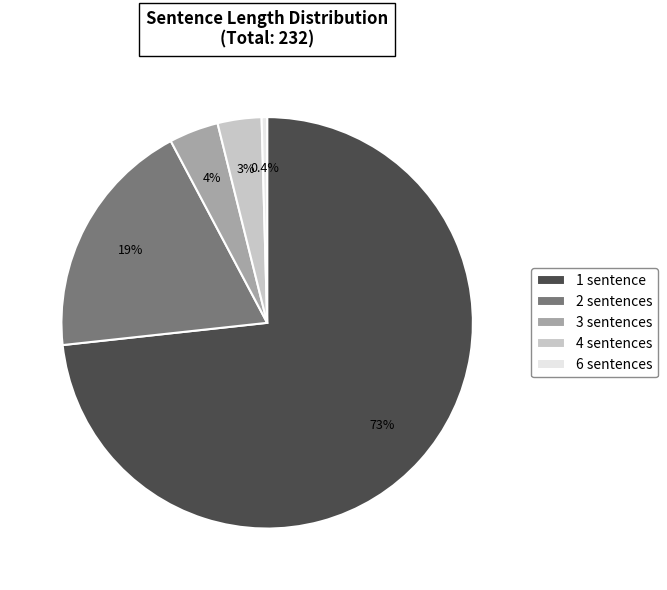

To the nearest percent, what portion does 1 sentence represent?

73%